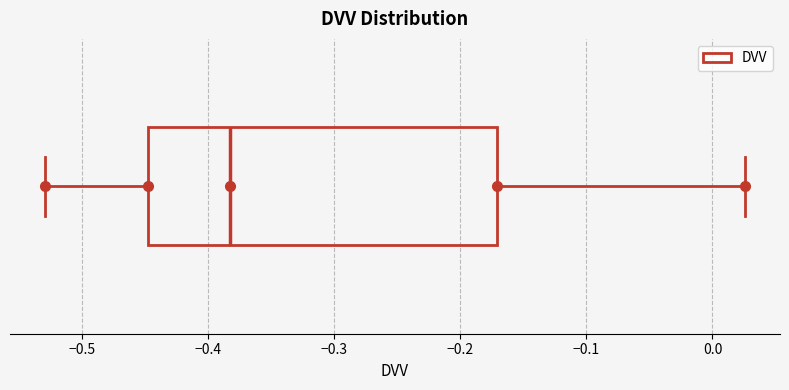

Where does the right whisker of the box end on the x-axis? The values are not printed on the chart, so give them approximately, as read against the axis.

0.03